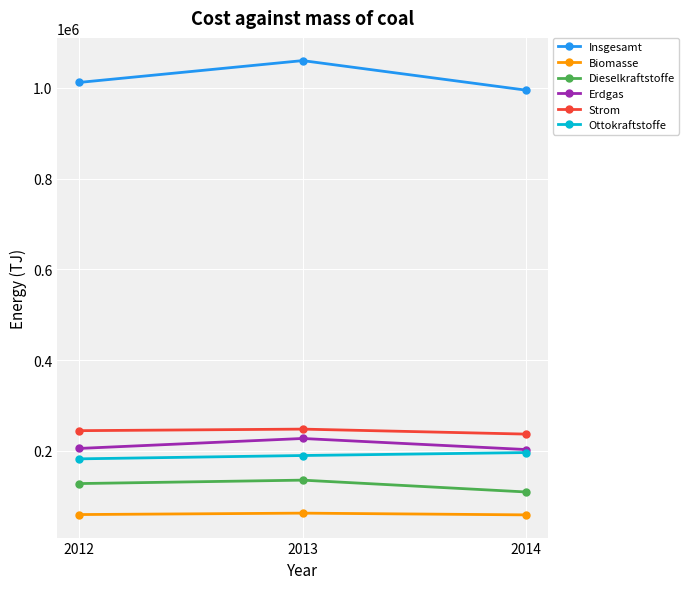

How many lines are shown in the chart?

6